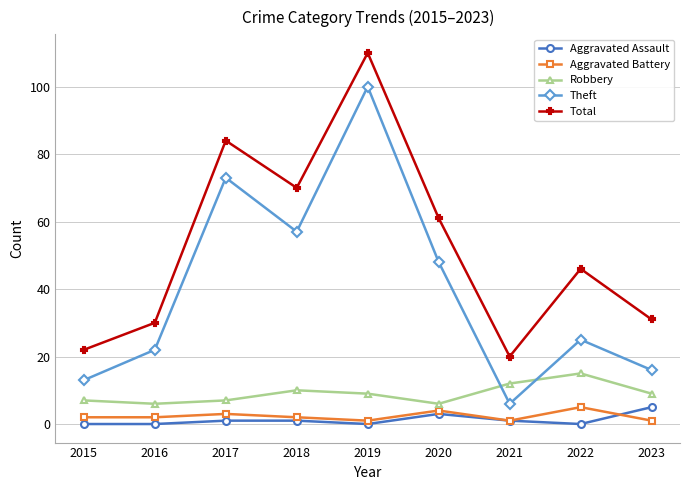

What is the sum of the Total values at 2020 and 2018?

131